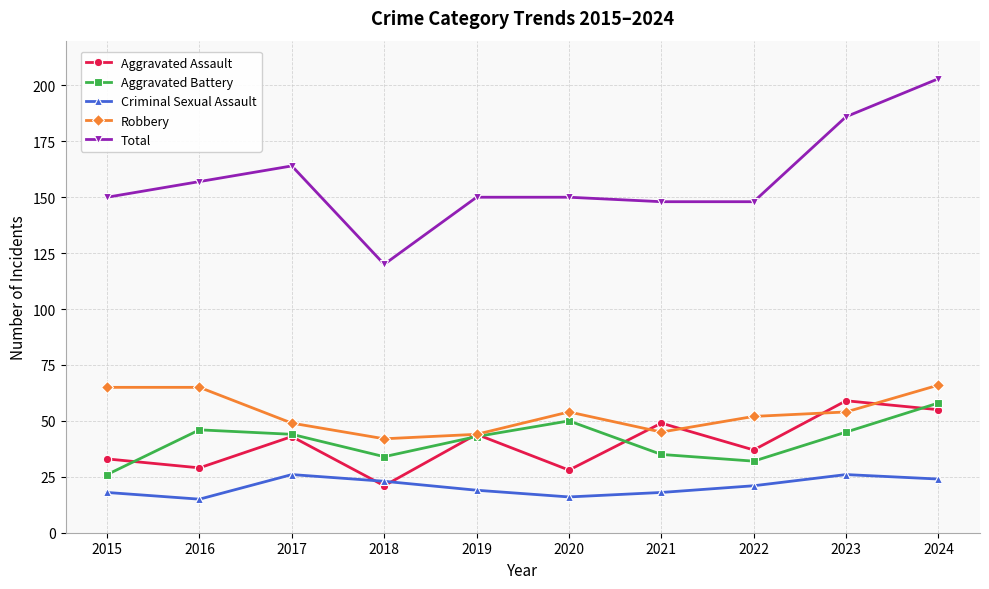

How many distinct data groups are displayed?

5